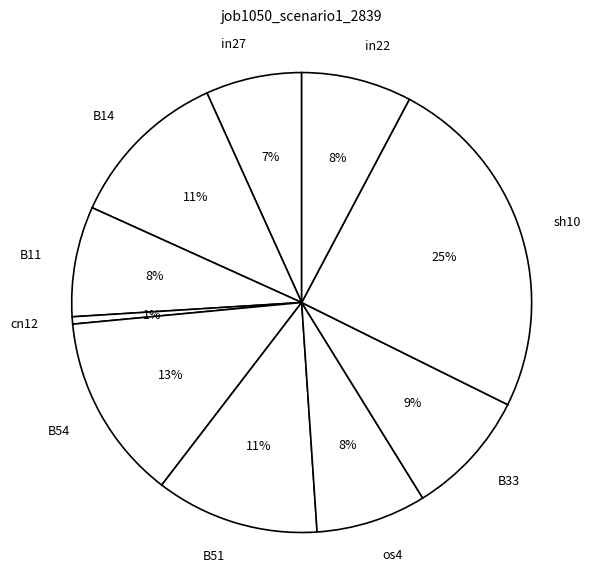

What is the smallest slice in the pie chart?

cn12